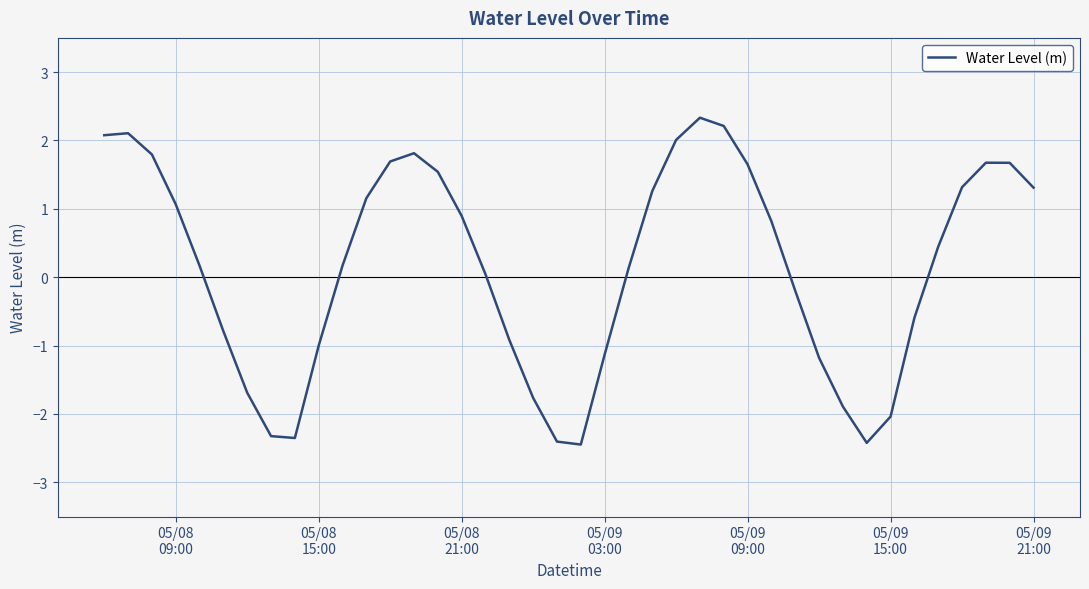

What is the difference between the maximum and minimum values?

4.8